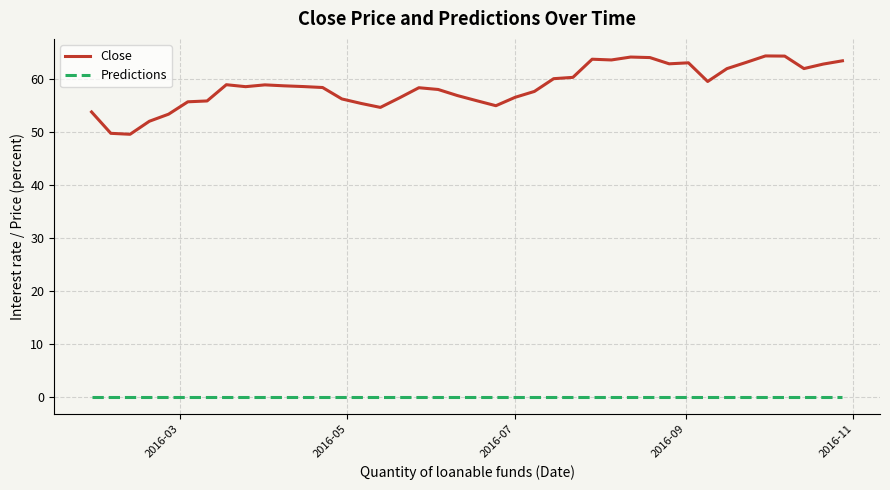

What is the greatest value displayed?

64.5